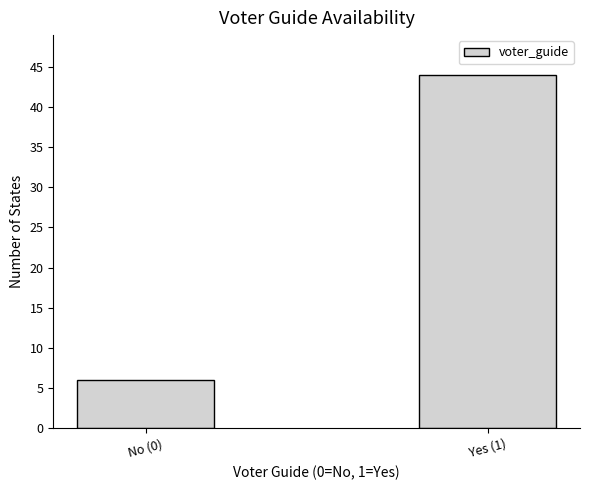

Reading left to right, extract all data points from this chart.

No (0)=6	Yes (1)=44